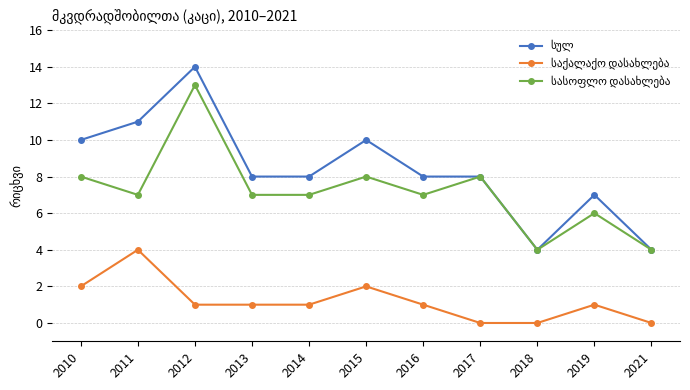

What is the total value across all series at 2018?

8